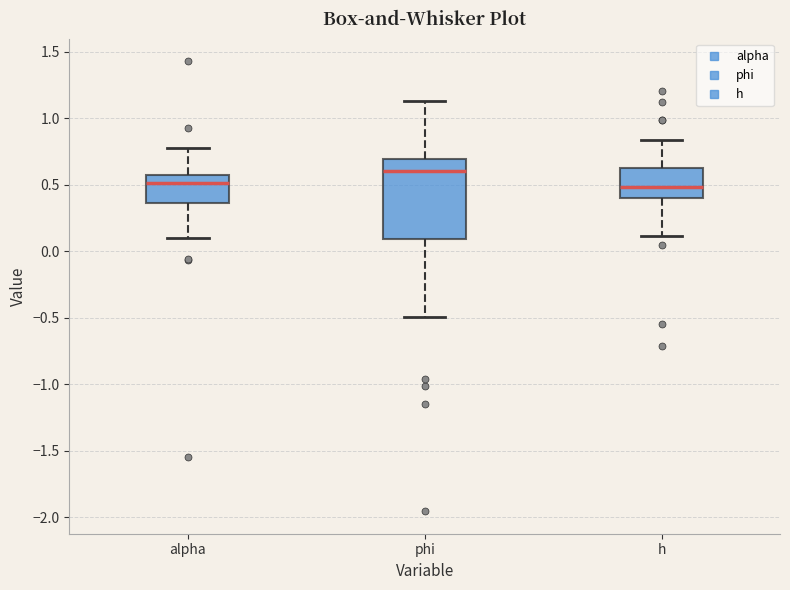

Reading left to right, read every box against the y-axis: the position of its median line, the range the box covers, and the ends of its whiskers. The values are not printed on the chart, so give them approximately, as read against the axis.

alpha: median 0.50, box 0.35 to 0.55, whiskers 0.10 to 0.80
phi: median 0.60, box 0.10 to 0.70, whiskers -0.50 to 1.15
h: median 0.50, box 0.40 to 0.60, whiskers 0.10 to 0.85